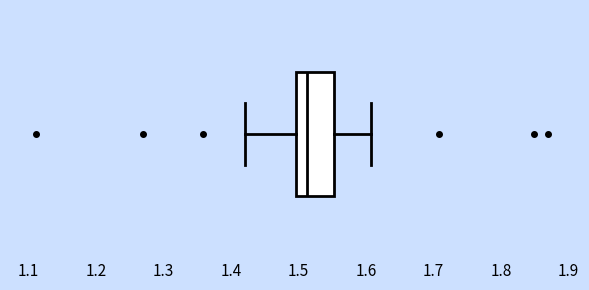

Where is the right edge of the box on the x-axis? The values are not printed on the chart, so give them approximately, as read against the axis.

1.55